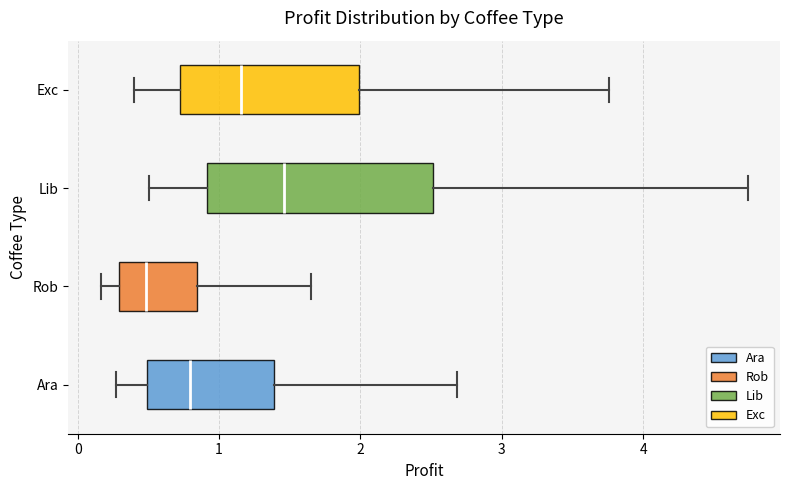

Reading bottom to top, transcribe this box plot: for each box, give where its median line is, the range the box spans, and where its two whiskers end, as read against the x-axis. The values are not printed on the chart, so give them approximately, as read against the axis.

Ara: median 0.8, box 0.5 to 1.4, whiskers 0.3 to 2.7
Rob: median 0.5, box 0.3 to 0.8, whiskers 0.2 to 1.6
Lib: median 1.5, box 0.9 to 2.5, whiskers 0.5 to 4.7
Exc: median 1.2, box 0.7 to 2.0, whiskers 0.4 to 3.8